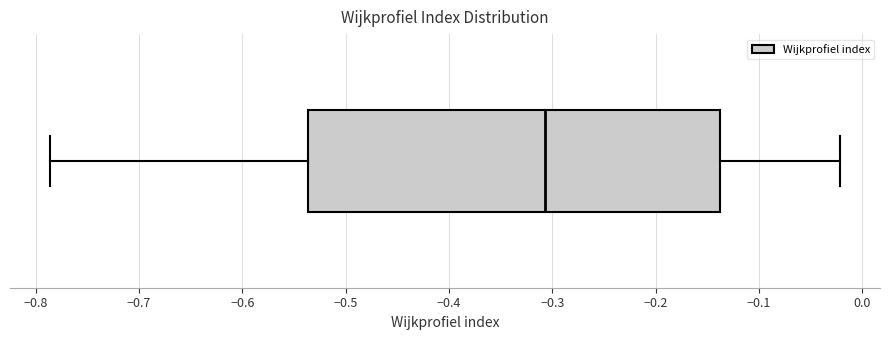

Where does the right whisker of the box end on the x-axis? The values are not printed on the chart, so give them approximately, as read against the axis.

-0.02